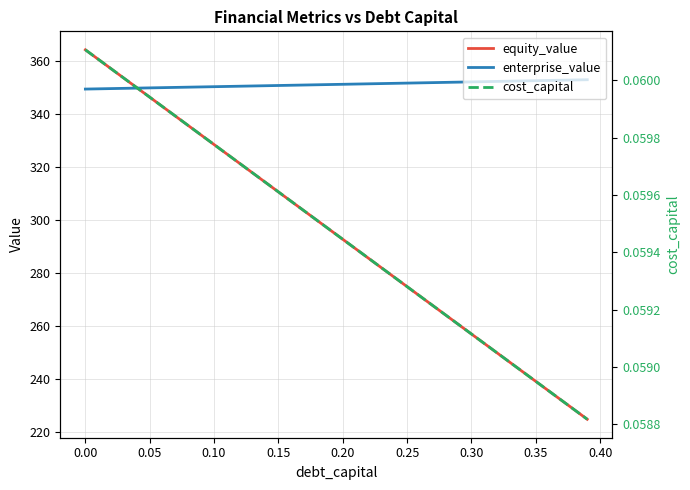

What is the maximum value for enterprise_value?

353.0